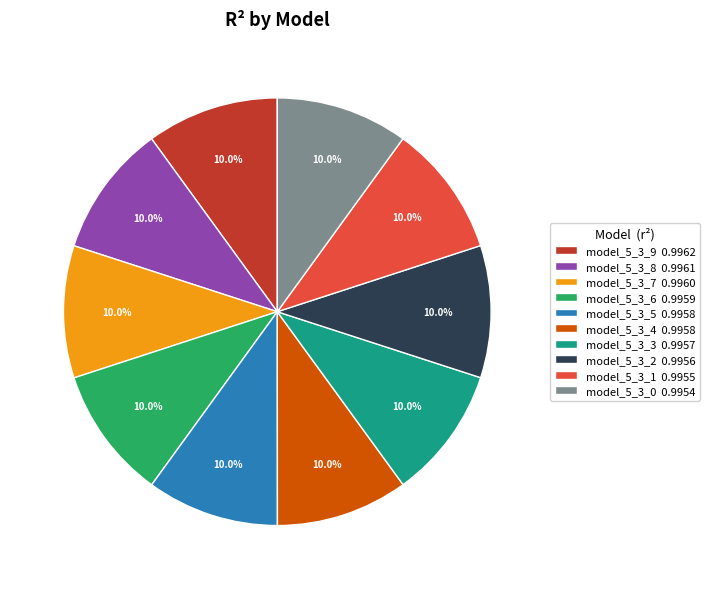

Is it true that model_5_3_4 is 15% of the pie?

False